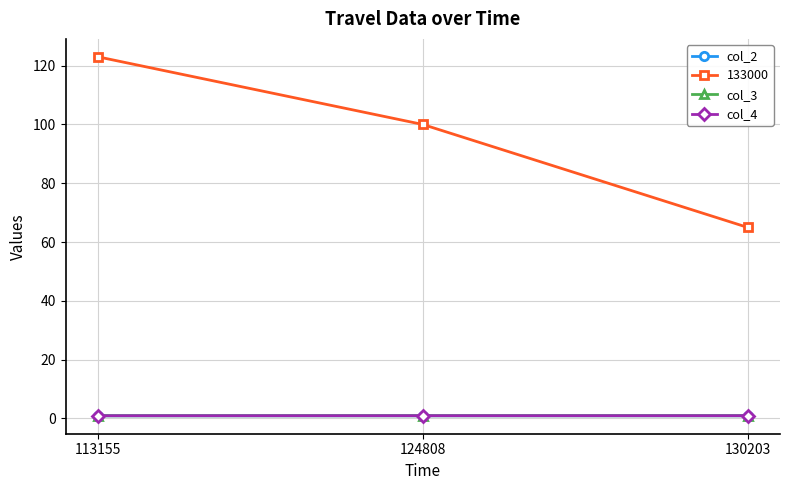

How many col_4 values are between 0 and 1?

3